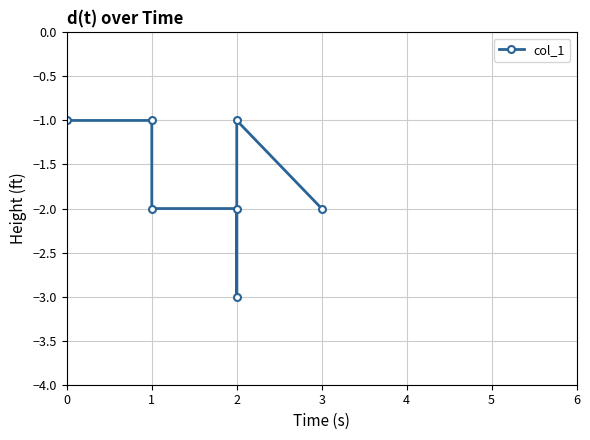

Is it true that the value at 1 is -1?

True